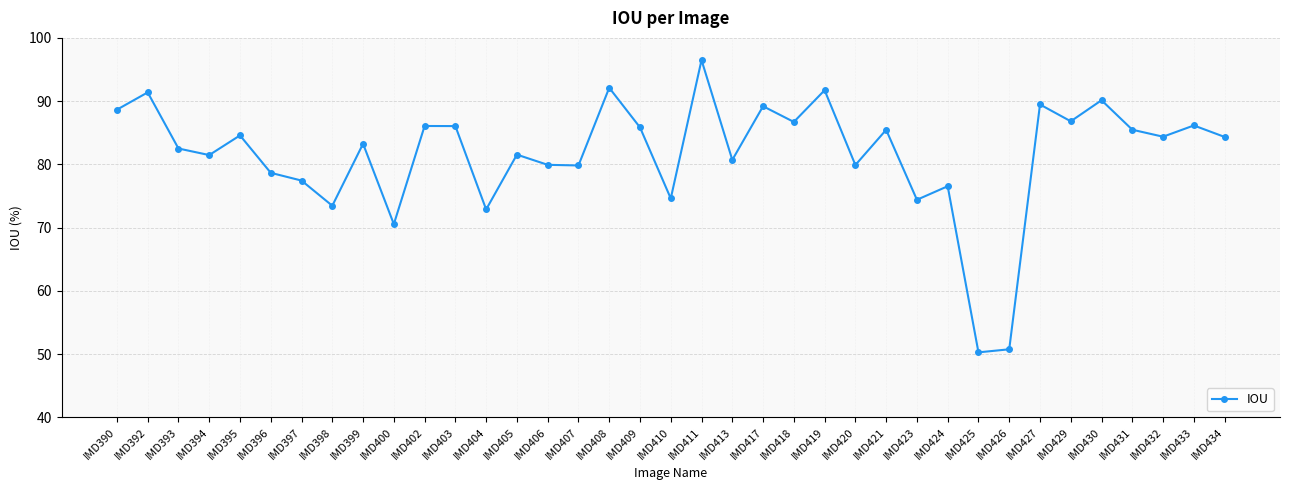

Is it true that the value at IMD425 is 71.3?

False